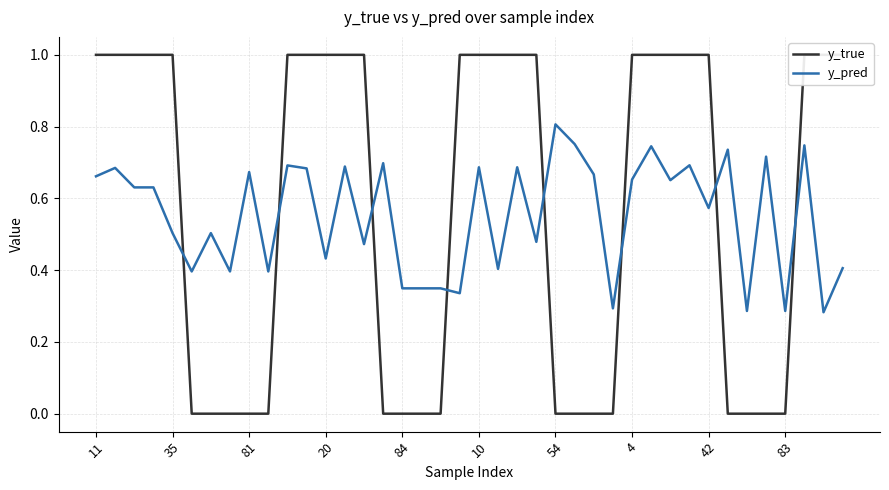

How many intersections are there between y_true and y_pred?

8